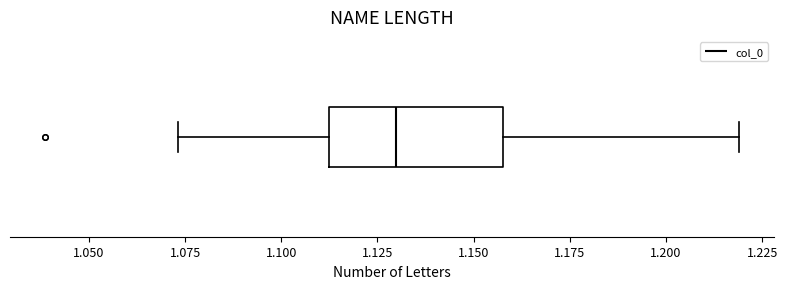

Where does the median line of the box sit on the x-axis? The values are not printed on the chart, so give them approximately, as read against the axis.

1.130